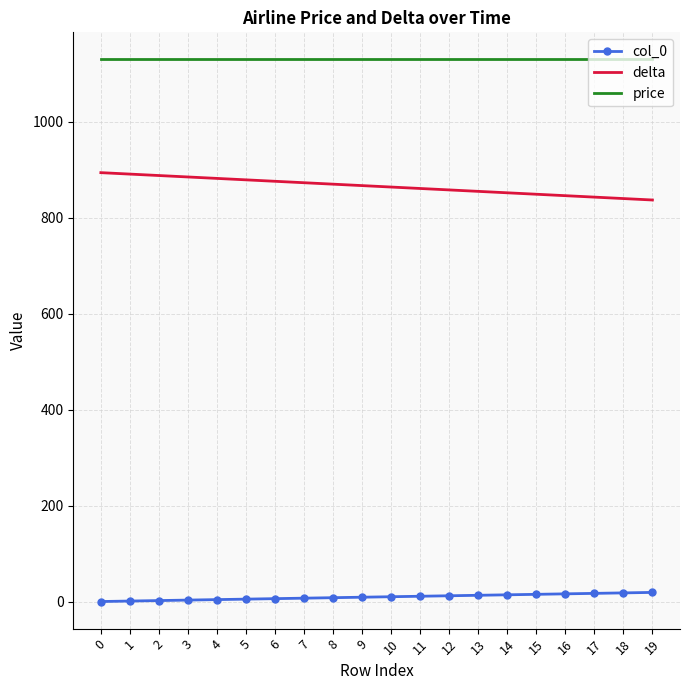

True or false: col_0 and price cross at least once.

False